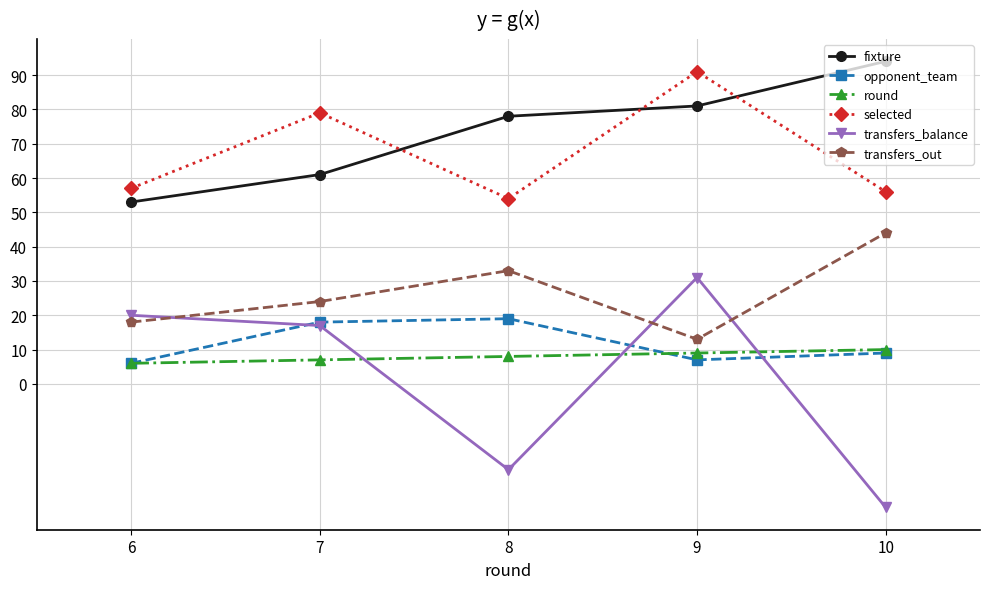

Is it true that fixture equals 78 at 8?

True